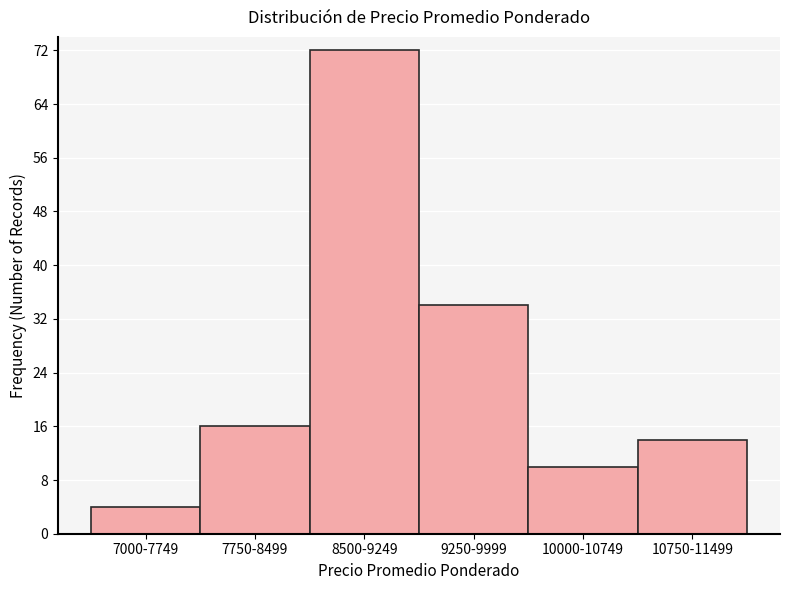

Reading right to left, extract all data points from this chart.

10750-11499=14	10000-10749=10	9250-9999=34	8500-9249=72	7750-8499=16	7000-7749=4